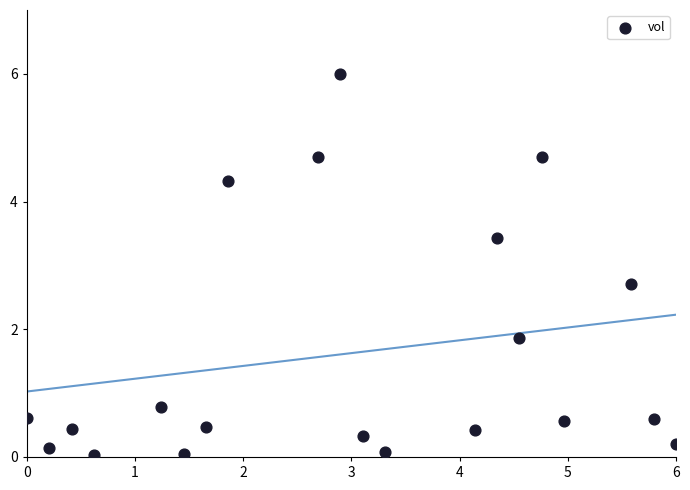

What is the range of Y values (max minus min)?

6.0